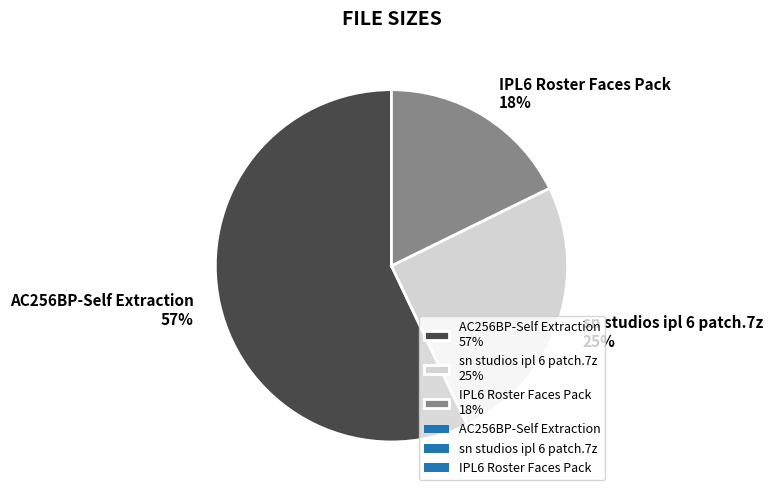

Which category has the smallest portion of the pie?

IPL6 Roster Faces Pack